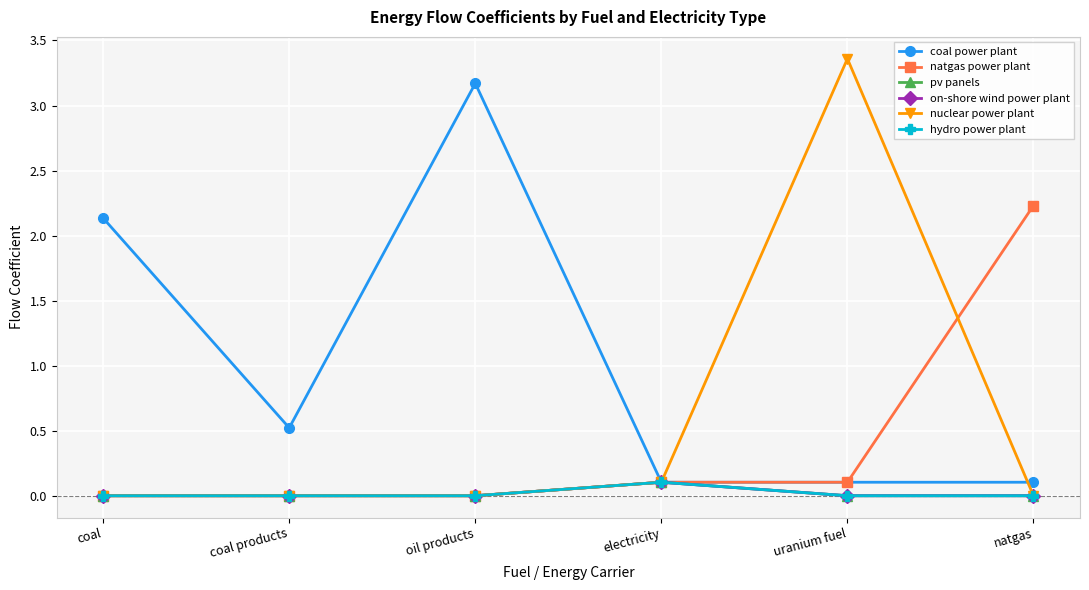

Does the chart have visible grid lines?

Yes